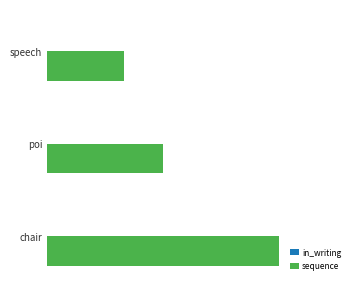

Are the bars horizontal?

Yes